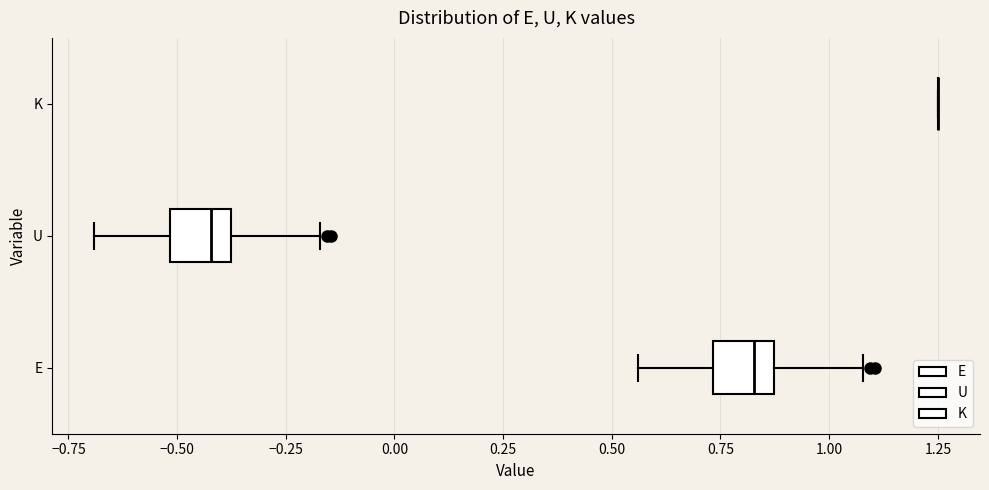

Reading bottom to top, read every box against the x-axis: the position of its median line, the range the box covers, and the ends of its whiskers. The values are not printed on the chart, so give them approximately, as read against the axis.

E: median 0.85 (just left of the box's right edge), box 0.75 to 0.85, whiskers 0.55 to 1.10
U: median -0.40 (just left of the box's right edge), box -0.50 to -0.40, whiskers -0.70 to -0.15
K: box collapsed to a line at 1.25, whiskers 1.25 to 1.25